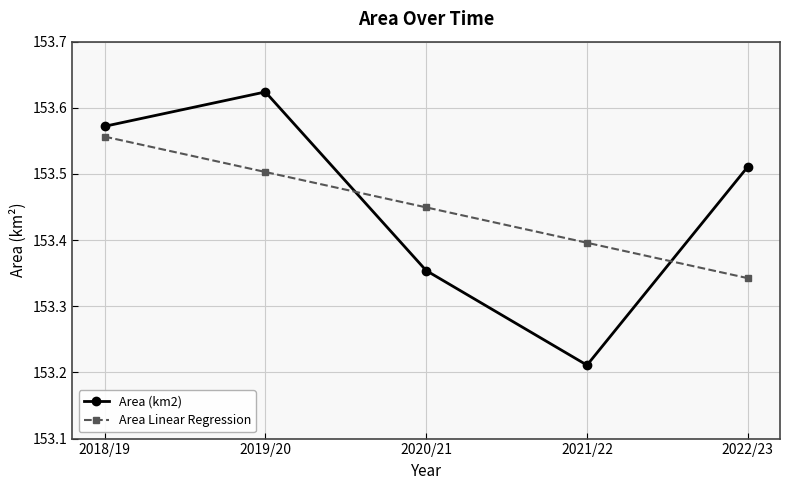

Count the Area (km2) values in the range 153 to 154.

5